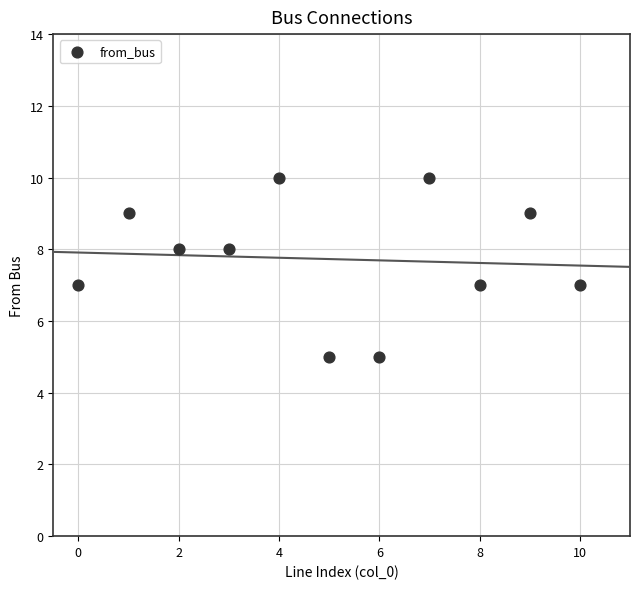

What is the average Y value?

8